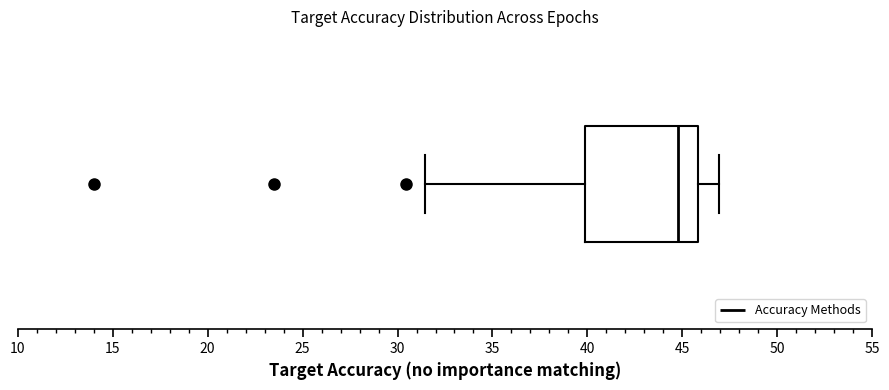

Transcribe this box plot: give where the median line is, the range the box spans, and where the two whiskers end, as read against the x-axis. The values are not printed on the chart, so give them approximately, as read against the axis.

median 45.0, box 40.0 to 46.0, whiskers 31.5 to 47.0